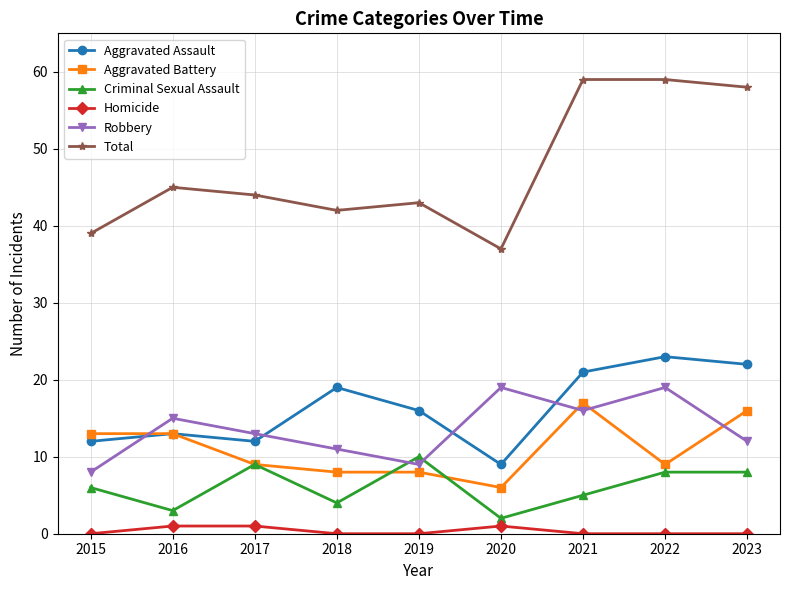

What is the lowest value of the Total series?

37